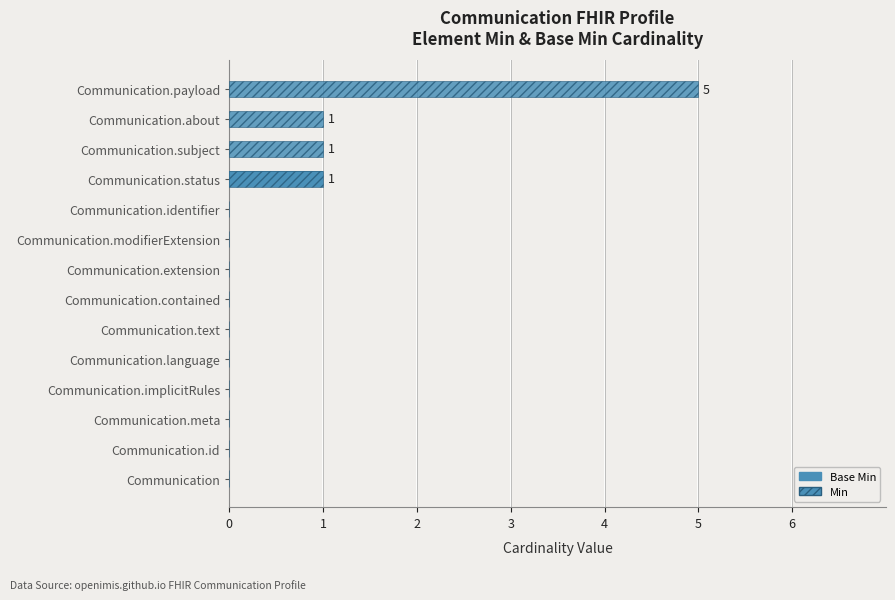

How many data points in Base Min are above 0?

1